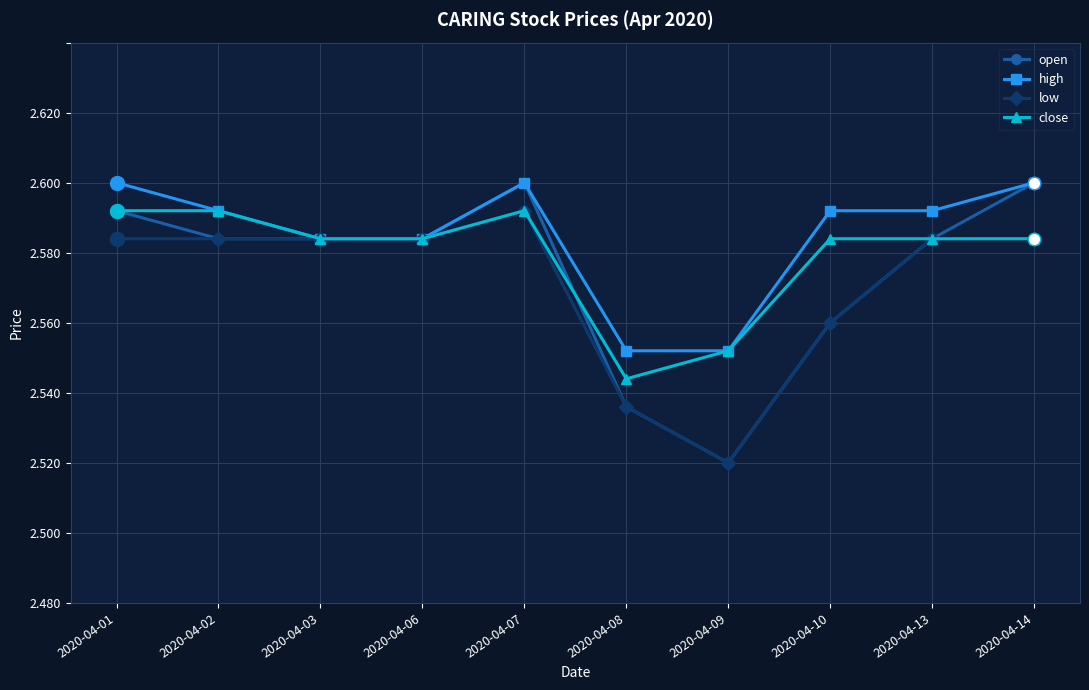

Which category has the highest value across all series?

2020-04-07